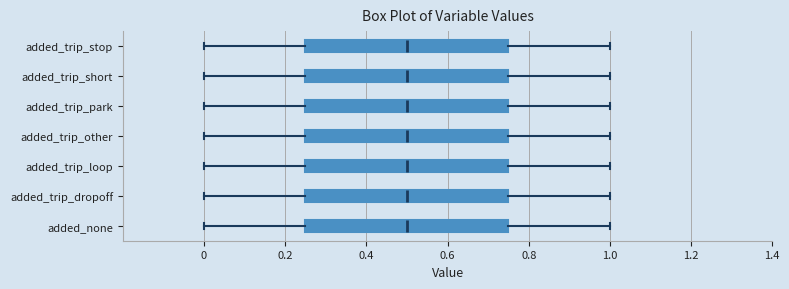

Reading bottom to top, read every box against the x-axis: the position of its median line, the range the box covers, and the ends of its whiskers. The values are not printed on the chart, so give them approximately, as read against the axis.

added_none: median 0.50, box 0.26 to 0.76, whiskers 0.00 to 1.00
added_trip_dropoff: median 0.50, box 0.26 to 0.76, whiskers 0.00 to 1.00
added_trip_loop: median 0.50, box 0.26 to 0.76, whiskers 0.00 to 1.00
added_trip_other: median 0.50, box 0.26 to 0.76, whiskers 0.00 to 1.00
added_trip_park: median 0.50, box 0.26 to 0.76, whiskers 0.00 to 1.00
added_trip_short: median 0.50, box 0.26 to 0.76, whiskers 0.00 to 1.00
added_trip_stop: median 0.50, box 0.26 to 0.76, whiskers 0.00 to 1.00